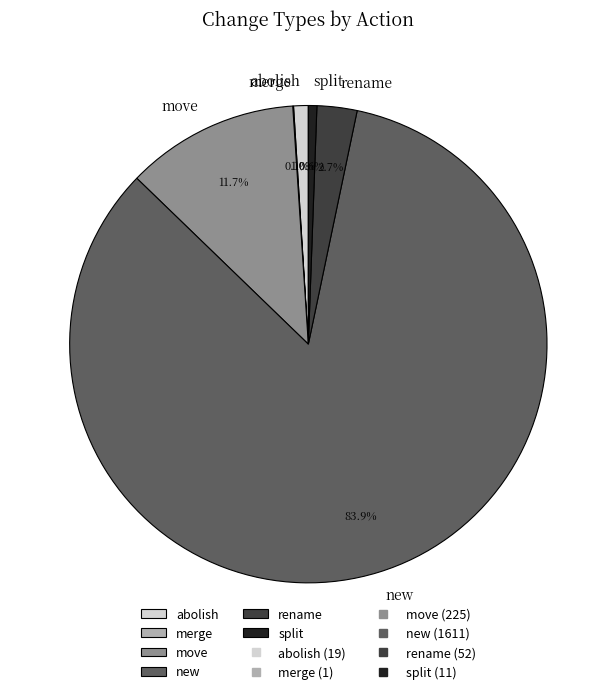

Which category has the biggest portion of the pie?

new